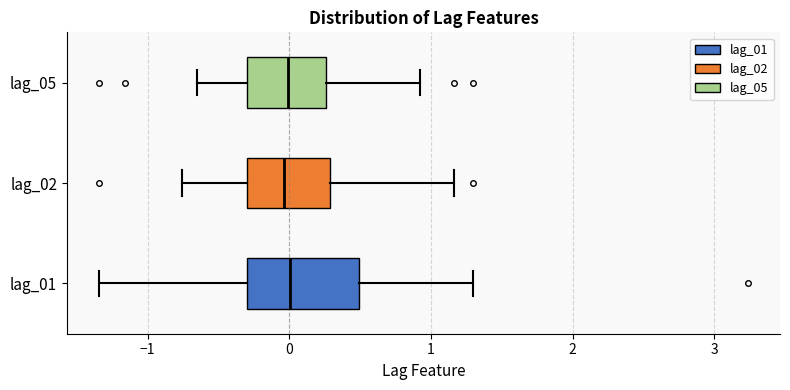

Where is the left edge of the box for lag_05 on the x-axis? The values are not printed on the chart, so give them approximately, as read against the axis.

-0.3